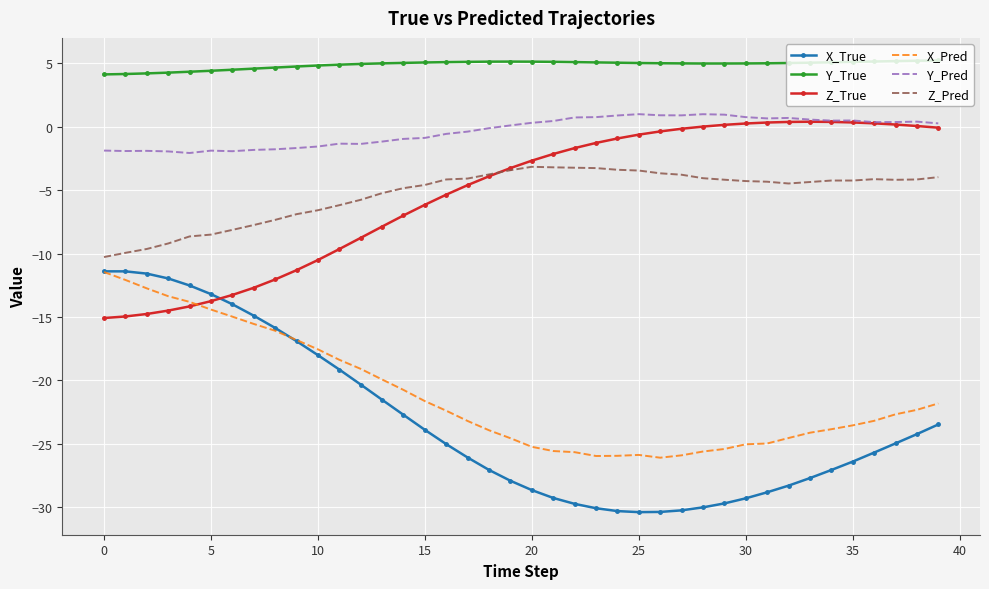

True or false: Y_Pred and Y_True cross at least once.

False